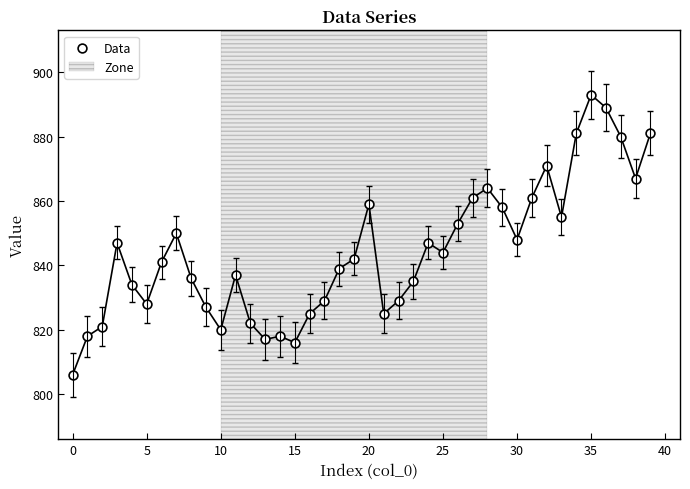

What is the range of Y values (max minus min)?

87